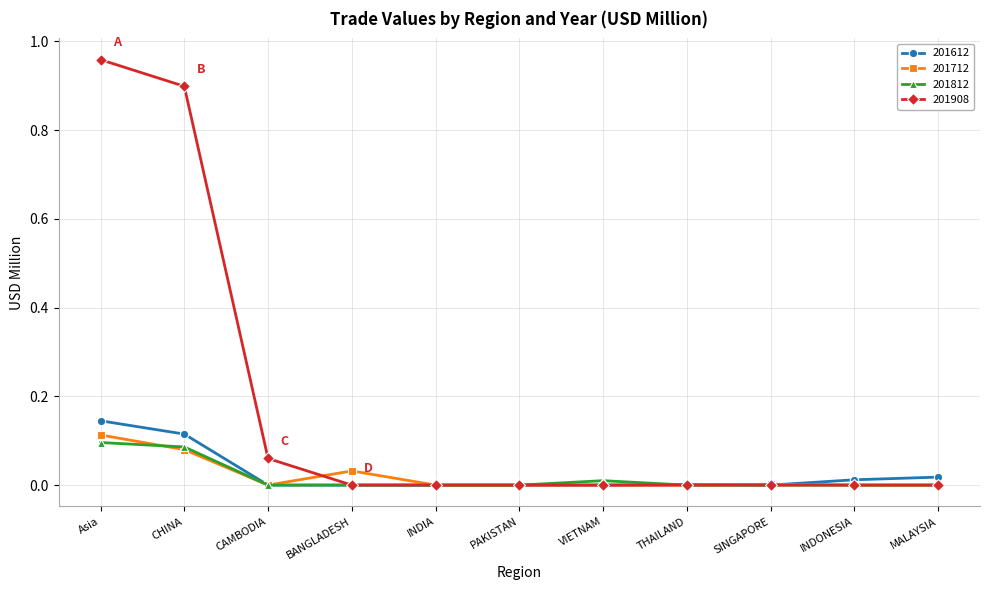

What is the sum of all 201908 values?

1.9